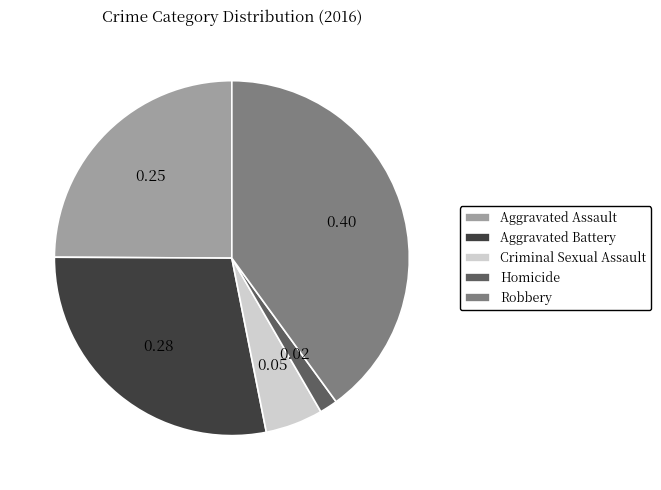

Rank the categories by value from highest to lowest.

Robbery, Aggravated Battery, Aggravated Assault, Criminal Sexual Assault, Homicide